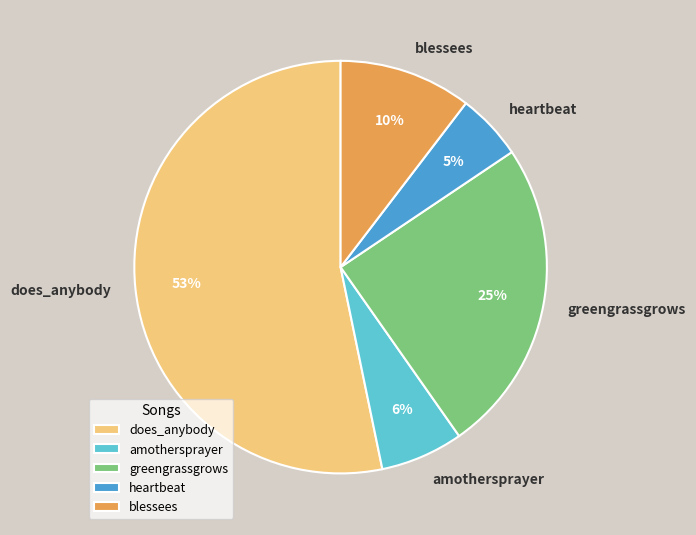

Which has a higher value, amothersprayer or does_anybody?

does_anybody